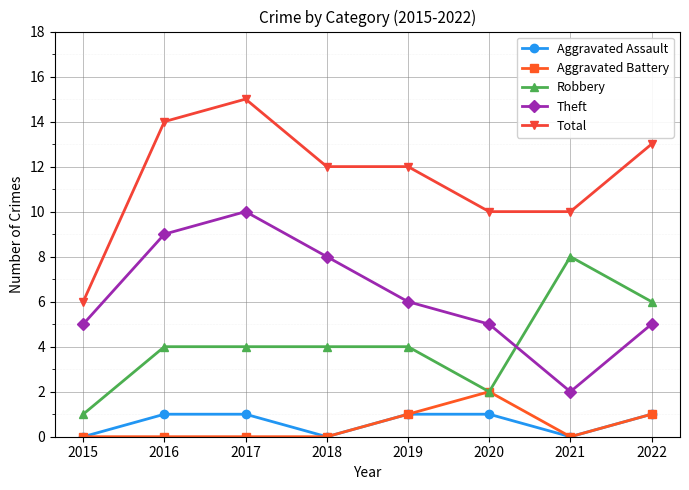

What is the difference between the maximum and minimum values in the Theft series?

8